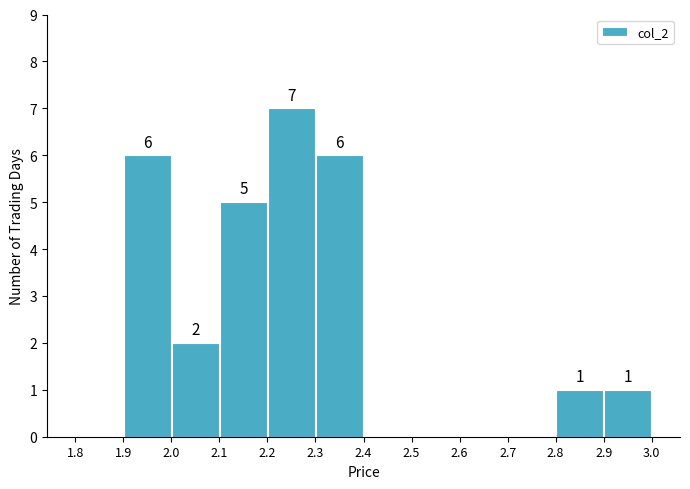

Which range on the x-axis has the tallest bar?

2.2 to 2.3